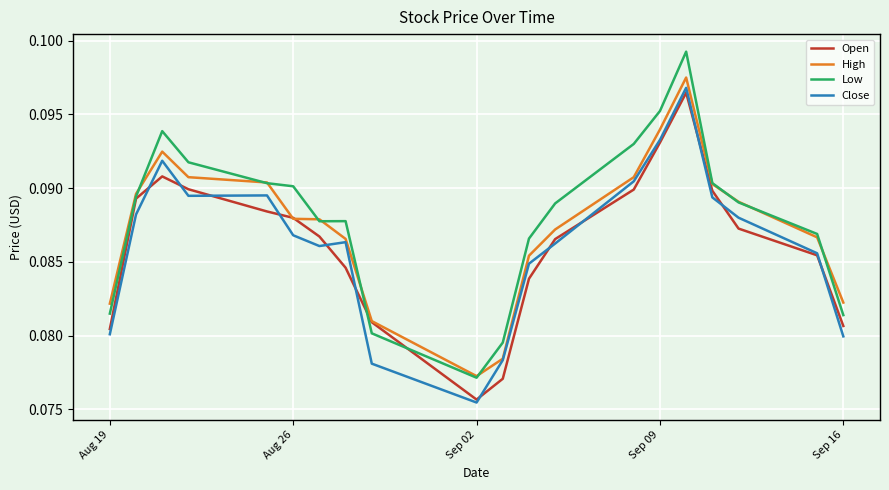

Which series has the widest spread of values?

Low